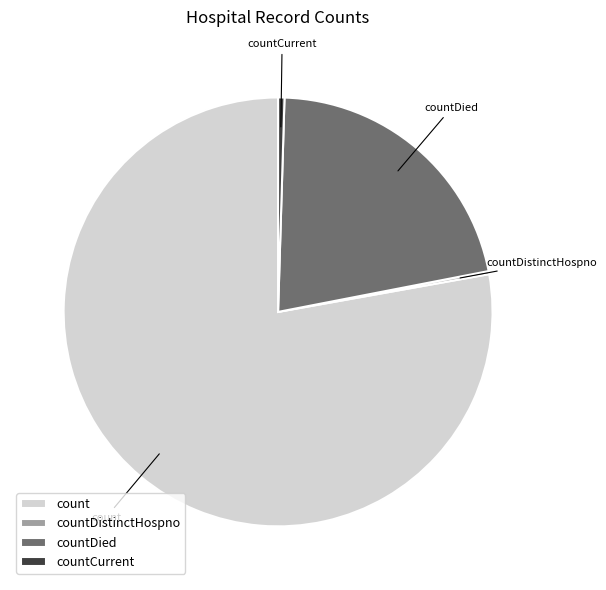

True or false: countCurrent accounts for 0% of the total.

True